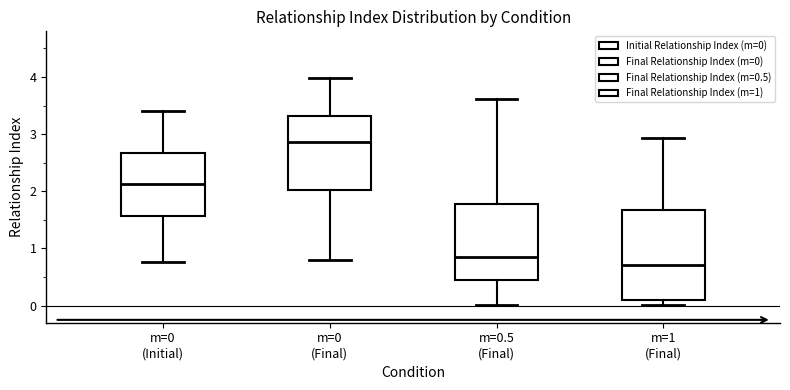

Comparing the boxes themselves (not the whiskers), which one is the tallest?

m=1 (Final)